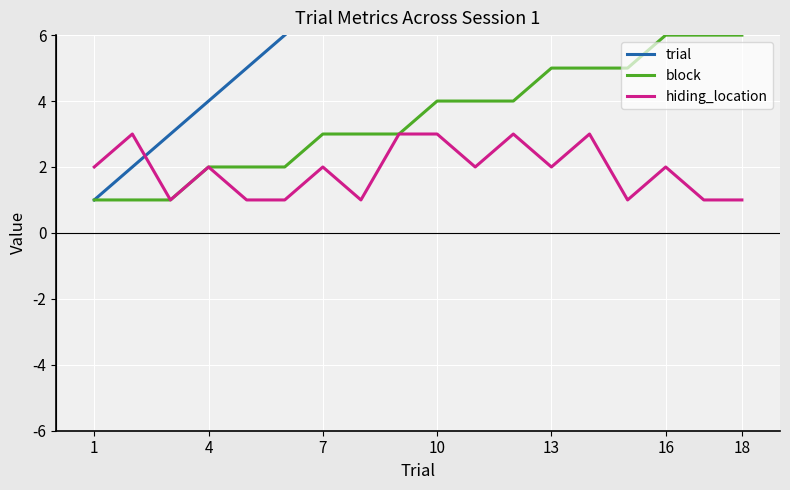

How many interior local peaks does the hiding_location series have?

6